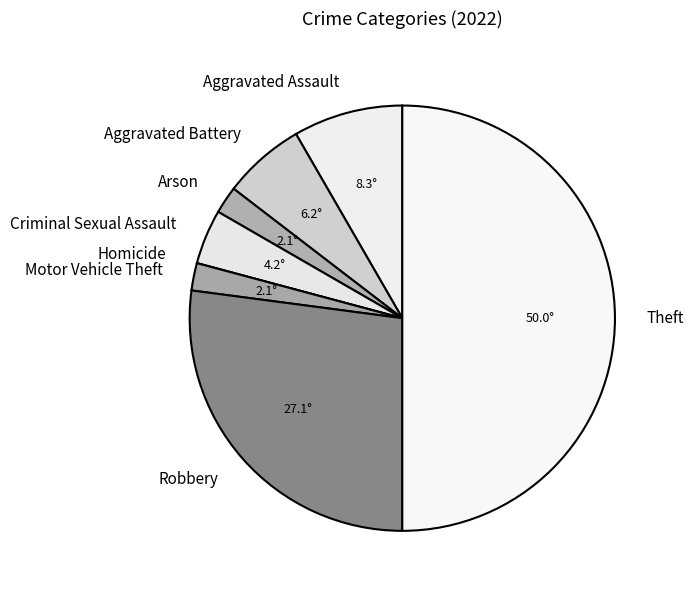

Combined, do Criminal Sexual Assault and Theft account for over 50%?

Yes